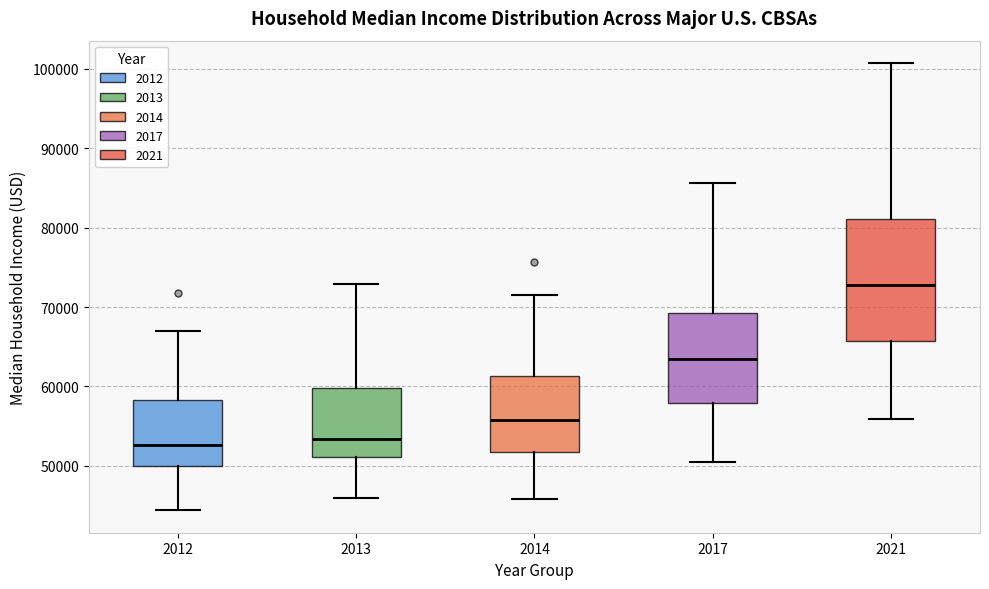

Where does the upper whisker of the box at x = 2012 end on the y-axis? The values are not printed on the chart, so give them approximately, as read against the axis.

67000